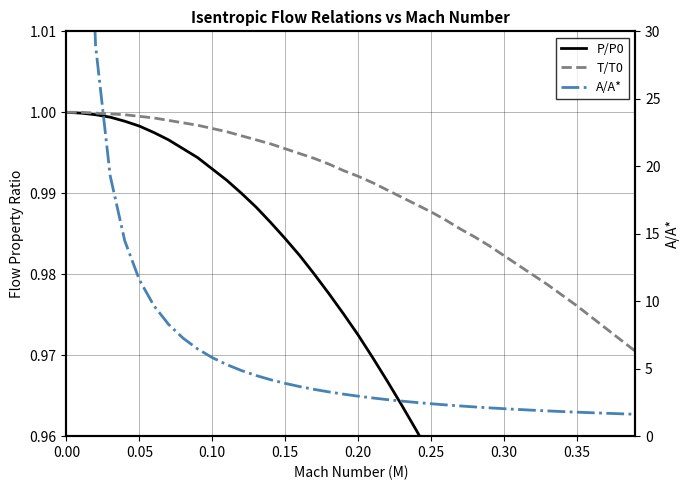

What is the label of the 4th point from the left?

0.15